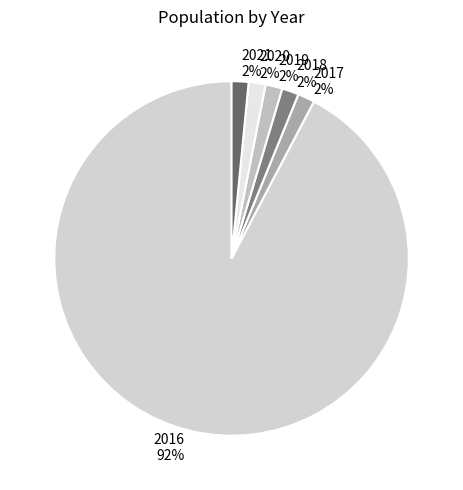

Approximately how many times larger is the value at 2019 2% compared to 2021 2%?

1.0